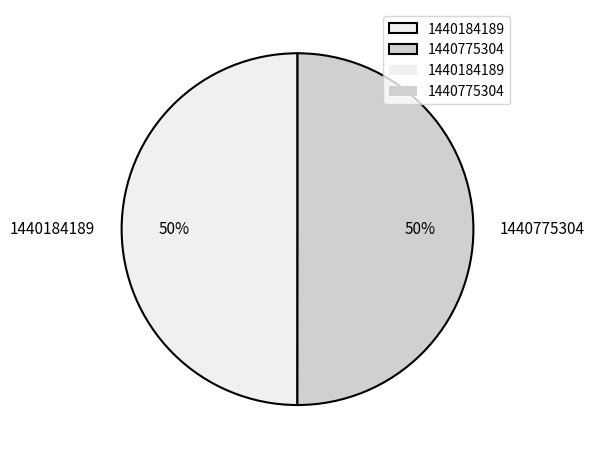

Combined, do 1440184189 and 1440775304 account for over 50%?

Yes